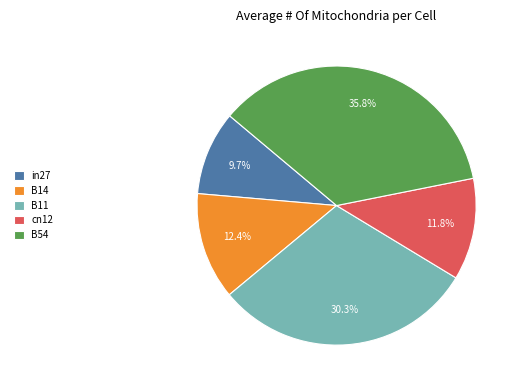

What percentage is the B11 slice, to the nearest percent?

30%